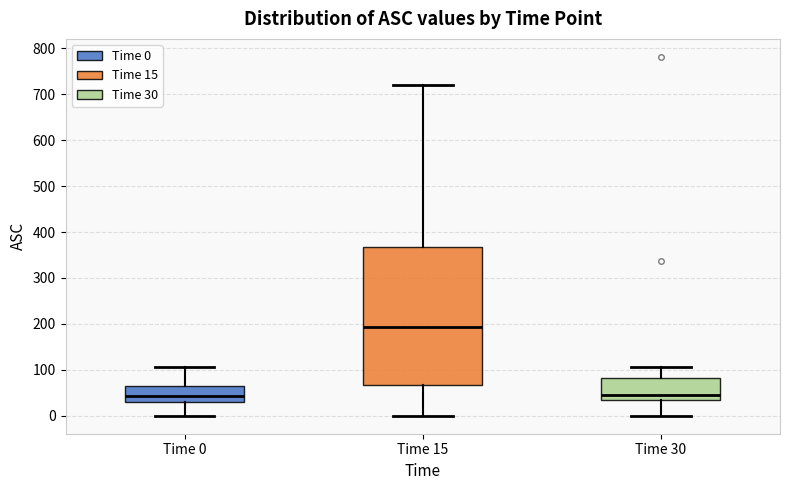

Reading left to right, transcribe this box plot: for each box, give where its median line is, the range the box spans, and where its two whiskers end, as read against the y-axis. The values are not printed on the chart, so give them approximately, as read against the axis.

Time 0: median 40, box 30 to 60, whiskers 0 to 110
Time 15: median 190, box 70 to 370, whiskers 0 to 720
Time 30: median 50, box 40 to 80, whiskers 0 to 110